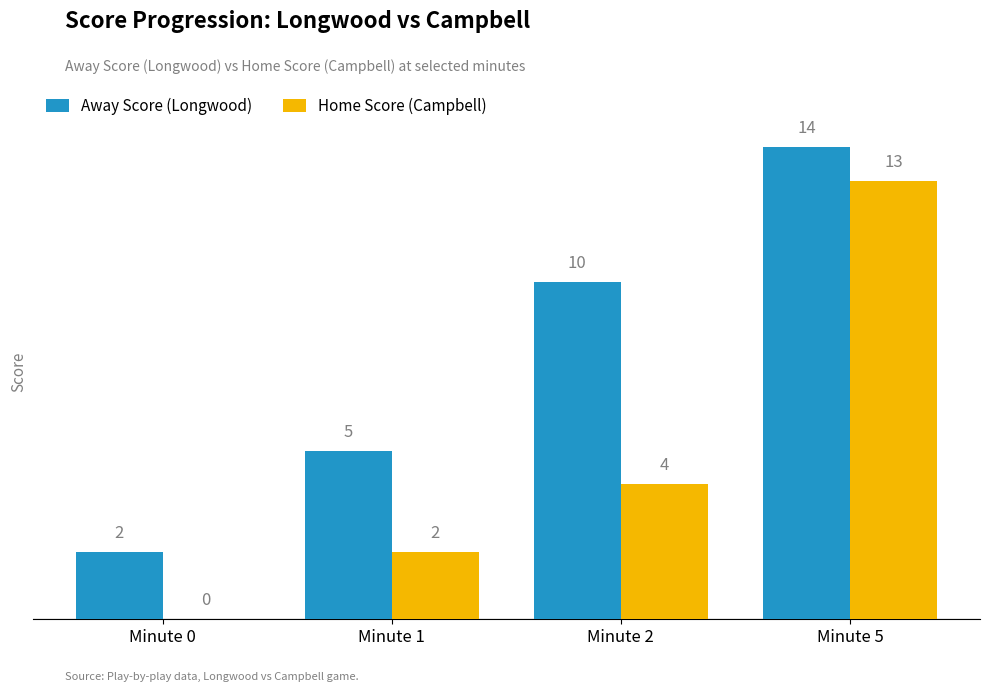

The value of Away Score (Longwood) at Minute 0 is 1. True or false?

False